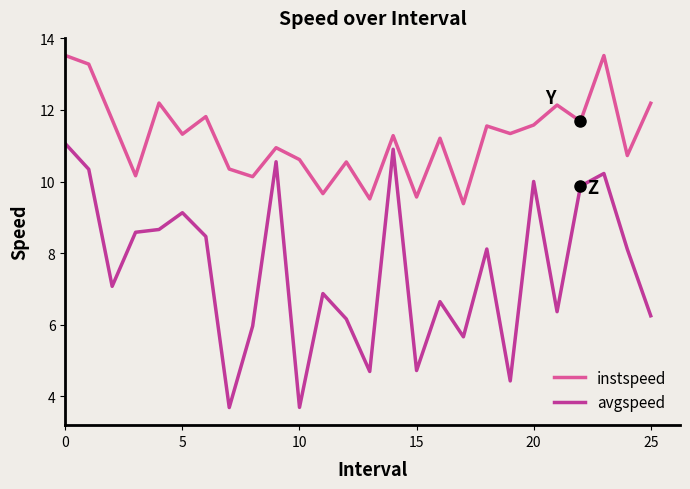

True or false: instspeed and avgspeed cross at least once.

False